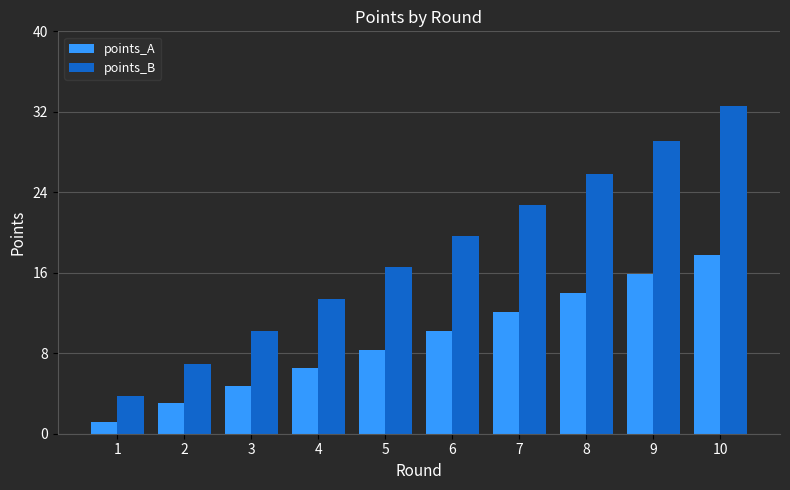

At which label does points_A first exceed 10?

6